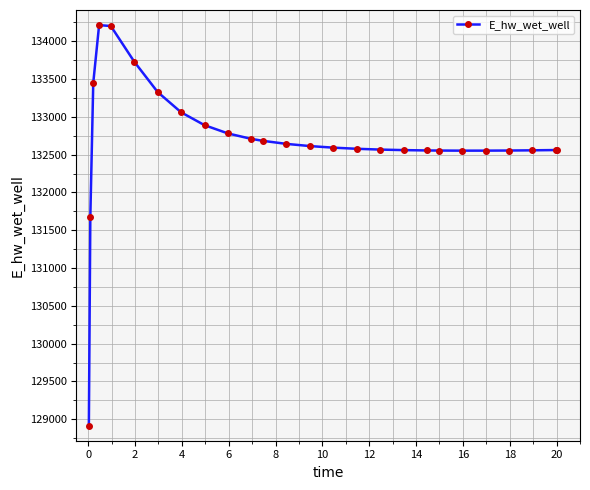

True or false: there are more than 0 points higher than both neighbors.

True